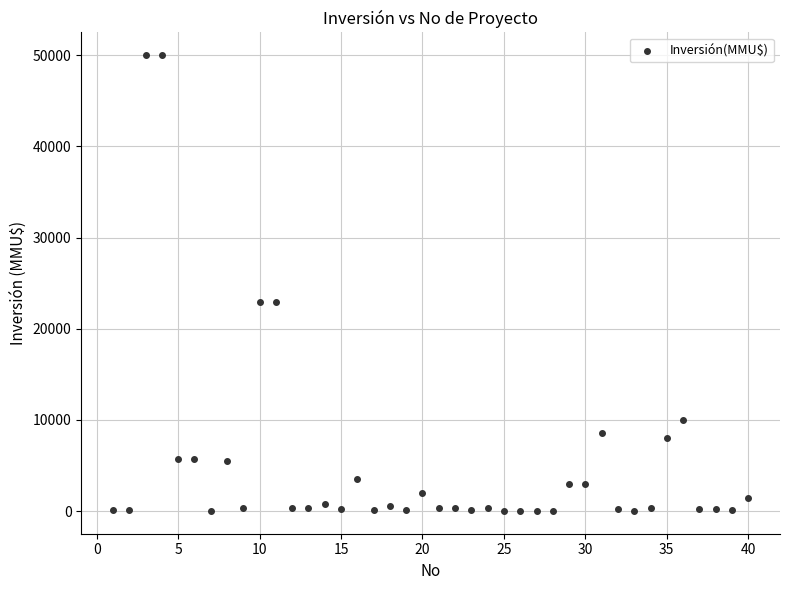

What is the range of Y values (max minus min)?

49990